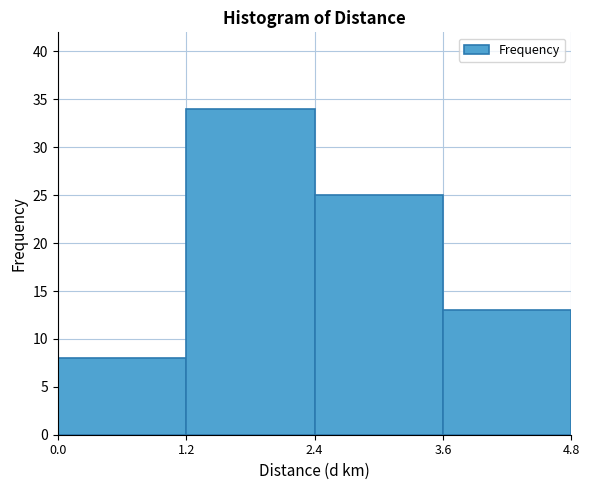

Reading left to right, list every bar in this chart as the range it spans on the x-axis followed by its height. The values are not printed on the chart, so give them approximately, as read against the axis.

0.0 to 1.2: 8
1.2 to 2.4: 34
2.4 to 3.6: 25
3.6 to 4.8: 13